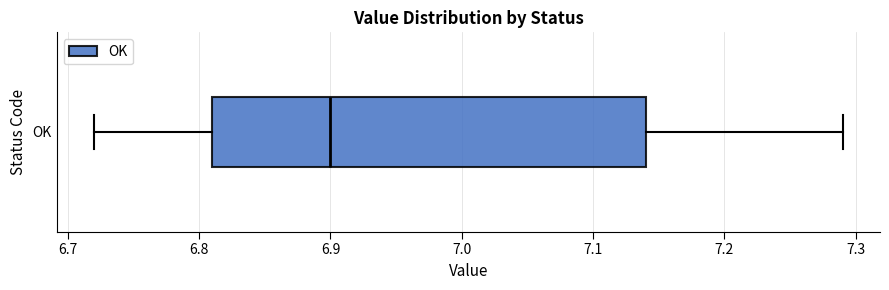

Transcribe this box plot: give where the median line is, the range the box spans, and where the two whiskers end, as read against the x-axis. The values are not printed on the chart, so give them approximately, as read against the axis.

median 6.90, box 6.81 to 7.14, whiskers 6.72 to 7.29